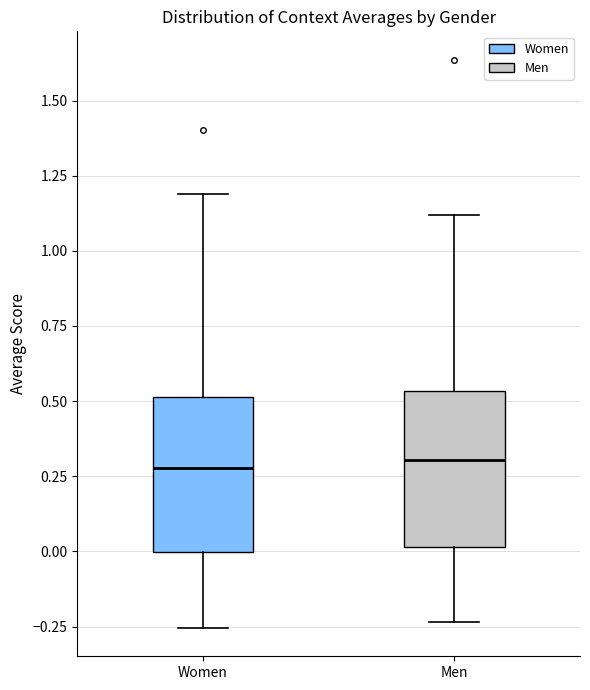

Reading left to right, read every box against the y-axis: the position of its median line, the range the box covers, and the ends of its whiskers. The values are not printed on the chart, so give them approximately, as read against the axis.

Women: median 0.30, box 0.00 to 0.50, whiskers -0.25 to 1.20
Men: median 0.30, box 0.00 to 0.55, whiskers -0.25 to 1.10